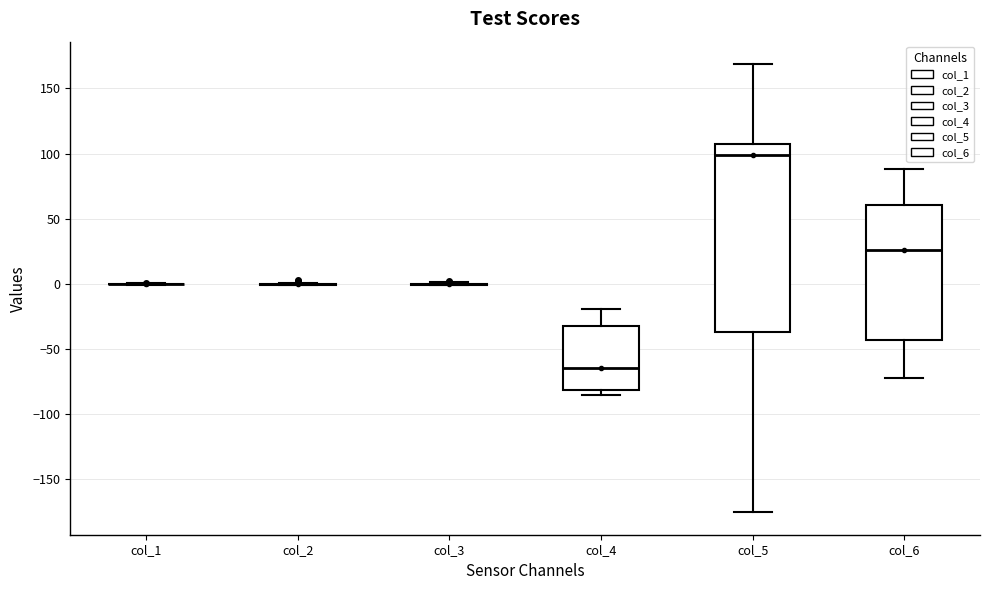

Reading left to right, transcribe this box plot: for each box, give where its median line is, the range the box spans, and where its two whiskers end, as read against the y-axis. The values are not printed on the chart, so give them approximately, as read against the axis.

col_1: box collapsed to a line at 0, whiskers 0 to 0
col_2: box collapsed to a line at 0, whiskers 0 to 0
col_3: box collapsed to a line at 0, whiskers 0 to 0
col_4: median -65, box -80 to -30, whiskers -85 to -20
col_5: median 100, box -35 to 105, whiskers -175 to 170
col_6: median 25, box -45 to 60, whiskers -70 to 90